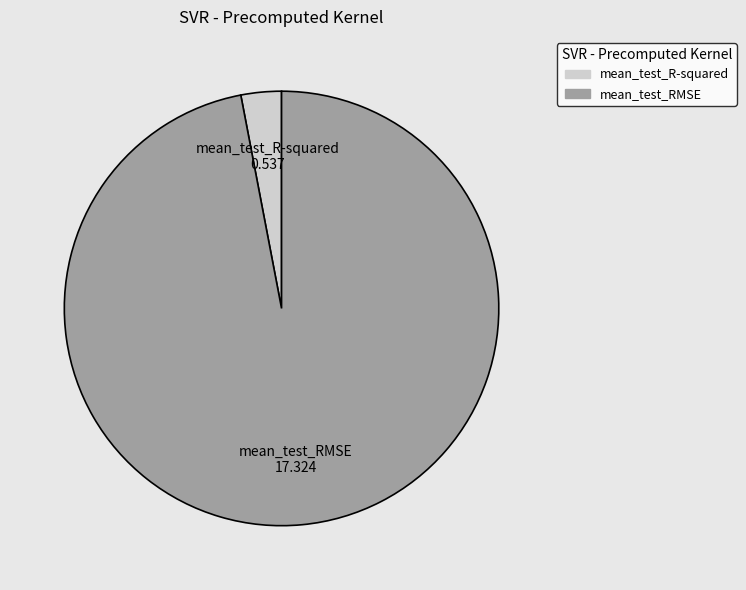

Is the sum of mean_test_R-squared and mean_test_RMSE greater than half?

Yes